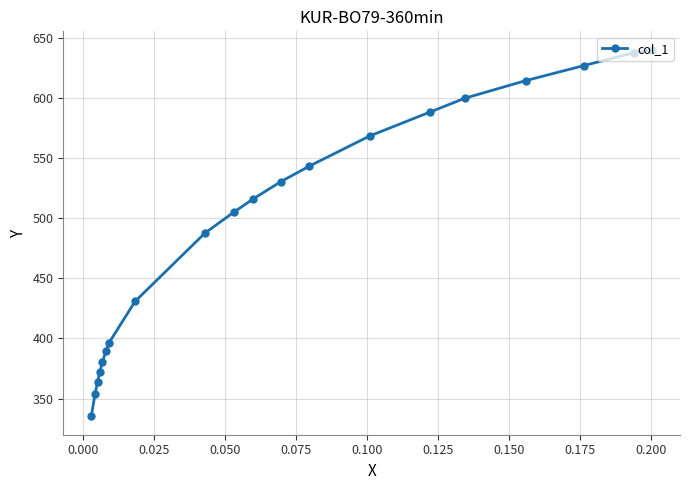

What is the difference between the maximum and minimum values?

305.3